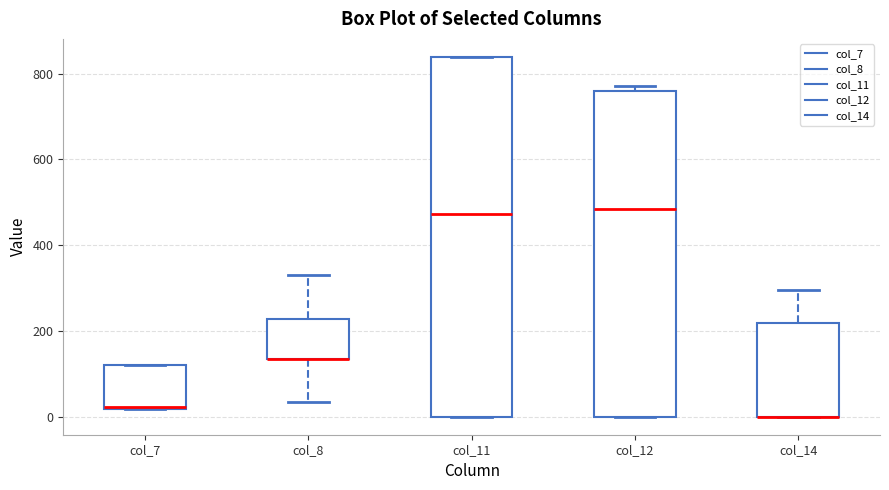

Reading left to right, read every box against the y-axis: the position of its median line, the range the box covers, and the ends of its whiskers. The values are not printed on the chart, so give them approximately, as read against the axis.

col_7: median 20, box 20 to 120, whiskers 20 to 120
col_8: median 140 (drawn on the box's lower edge), box 140 to 220, whiskers 40 to 340
col_11: median 480, box 0 to 840, whiskers 0 to 840
col_12: median 480, box 0 to 760, whiskers 0 to 780
col_14: median 0 (drawn on the box's lower edge), box 0 to 220, whiskers 0 to 300